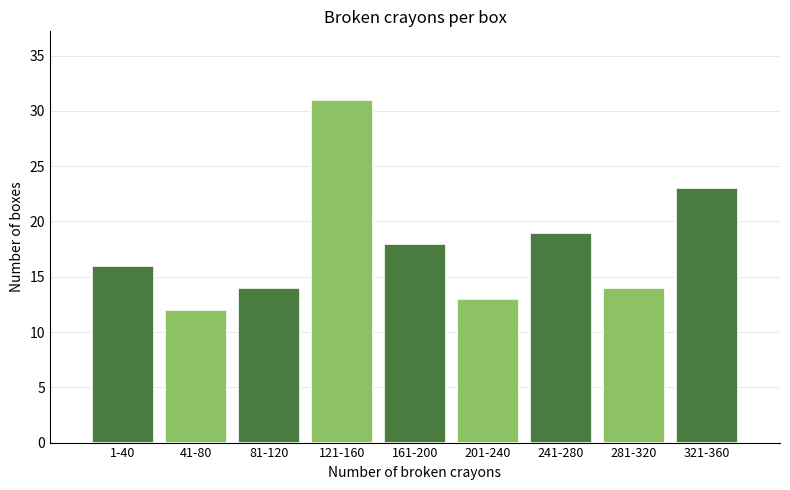

Reading left to right, extract all data points from this chart.

1-40=16	41-80=12	81-120=14	121-160=31	161-200=18	201-240=13	241-280=19	281-320=14	321-360=23